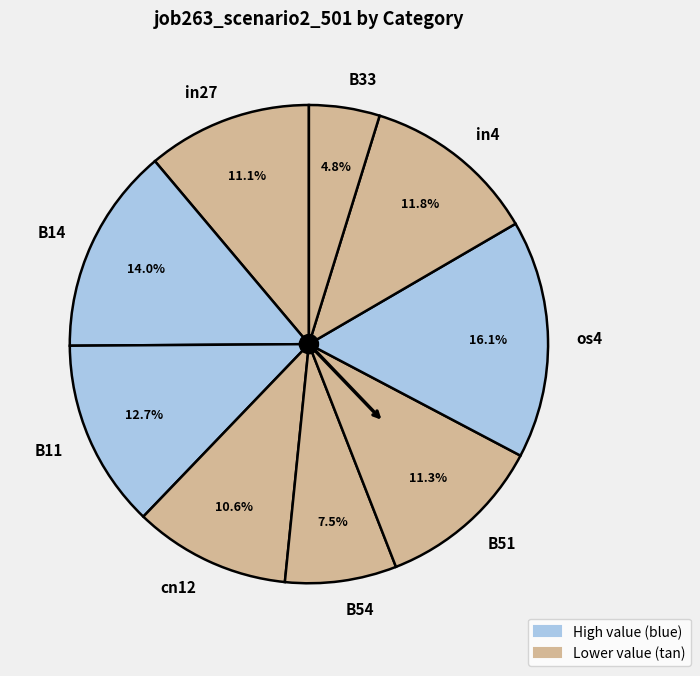

How many slices are in this pie chart?

9